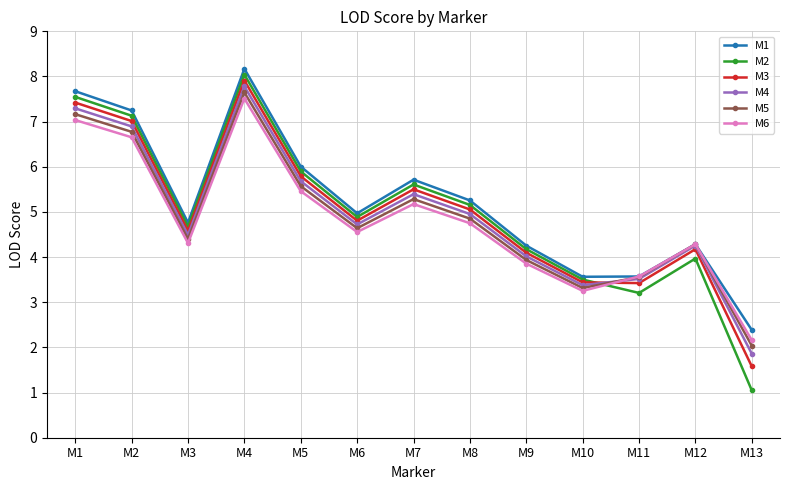

List the labels in order of M4 value, largest first.

M4, M1, M2, M5, M7, M8, M6, M3, M12, M9, M11, M10, M13